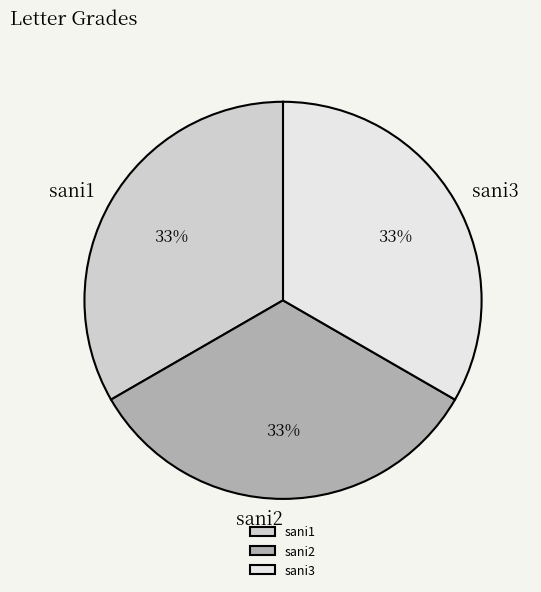

The sani3 slice represents 44% of the pie. True or false?

False